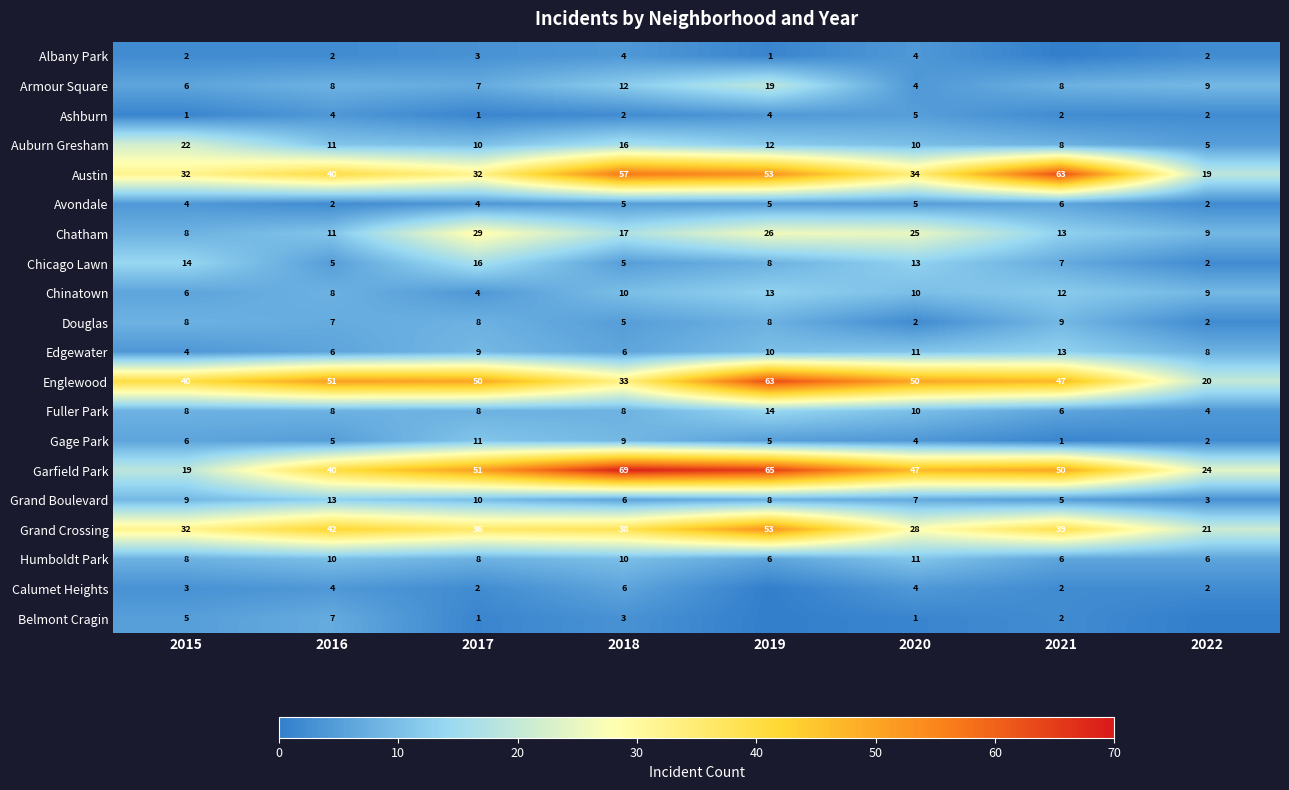

At which label is Gage Park closest to 6?

2015